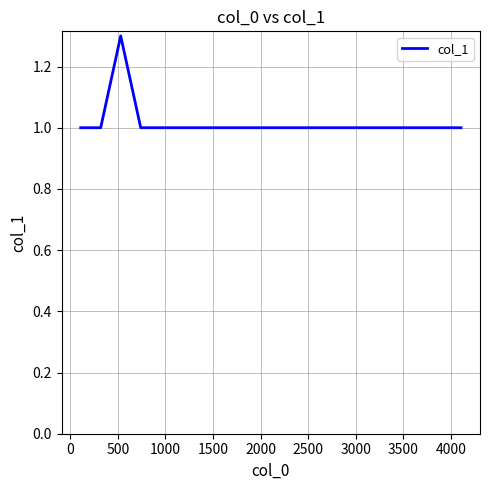

What is the smallest value displayed?

1.0